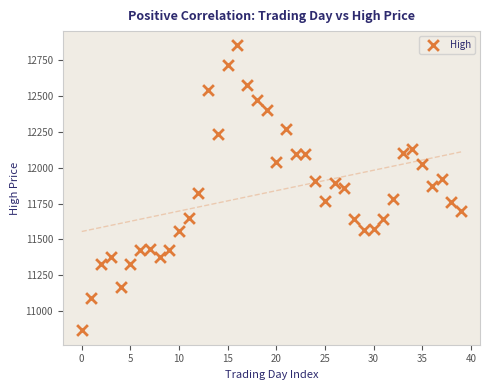

What is the range of Y values (max minus min)?

1990